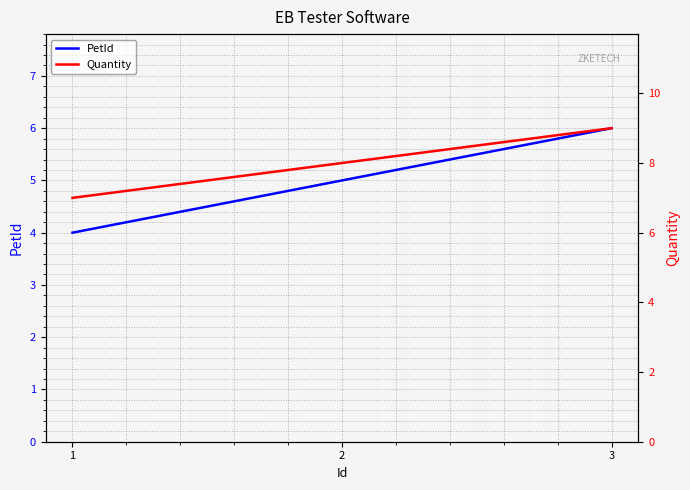

How many PetId values are between 4 and 6?

3